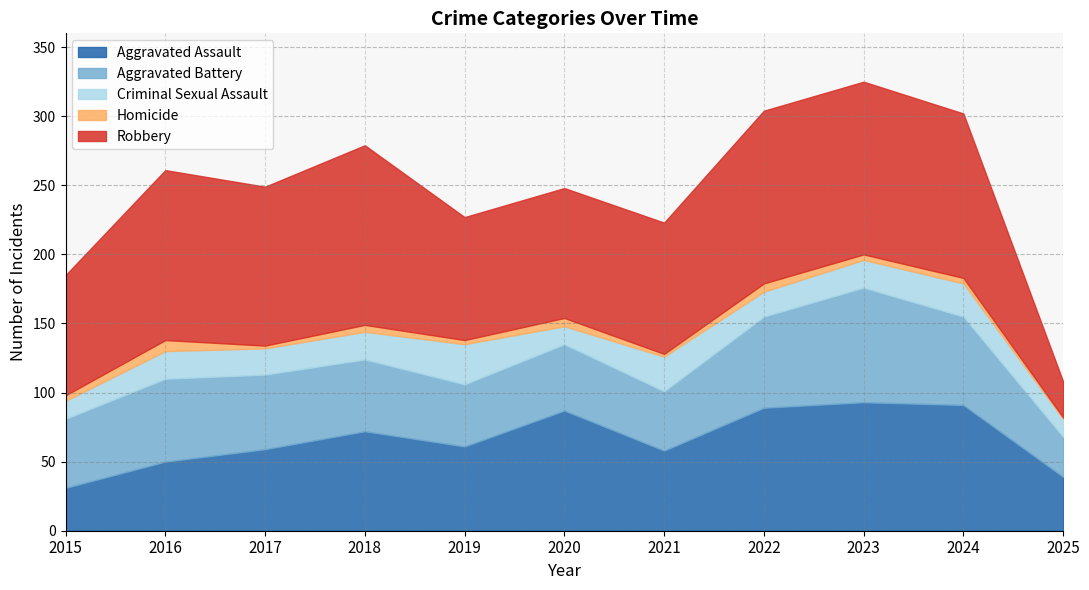

Which has a higher value, 2018 or 2021?

2018